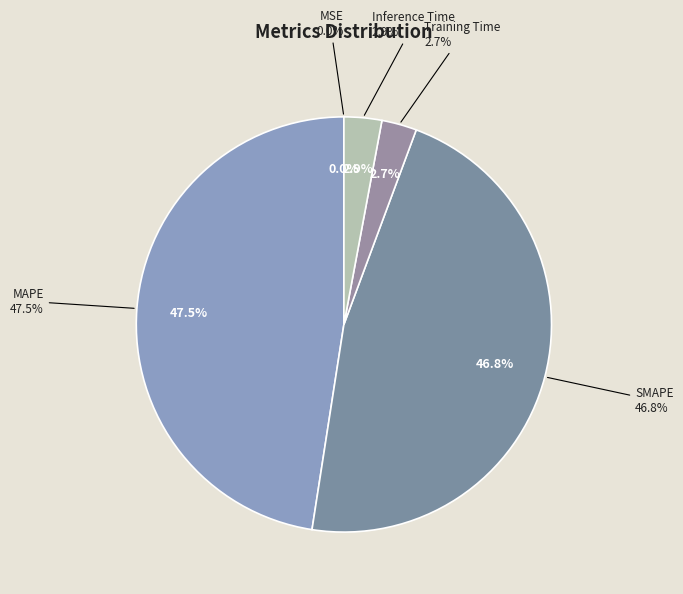

True or false: Training Time accounts for 3% of the total.

True